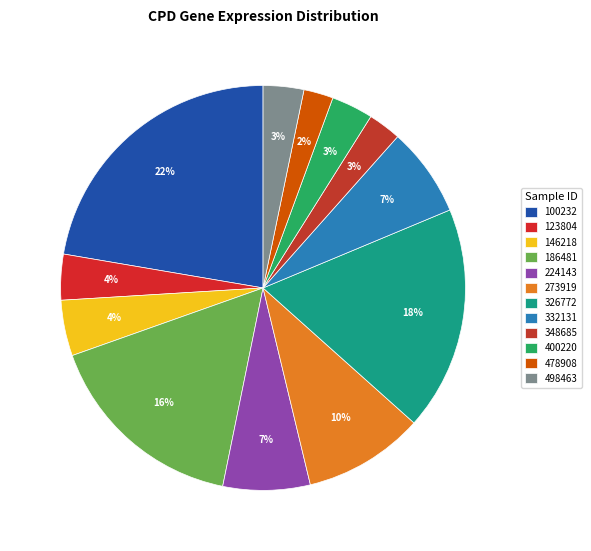

How many segments does this pie chart have?

12